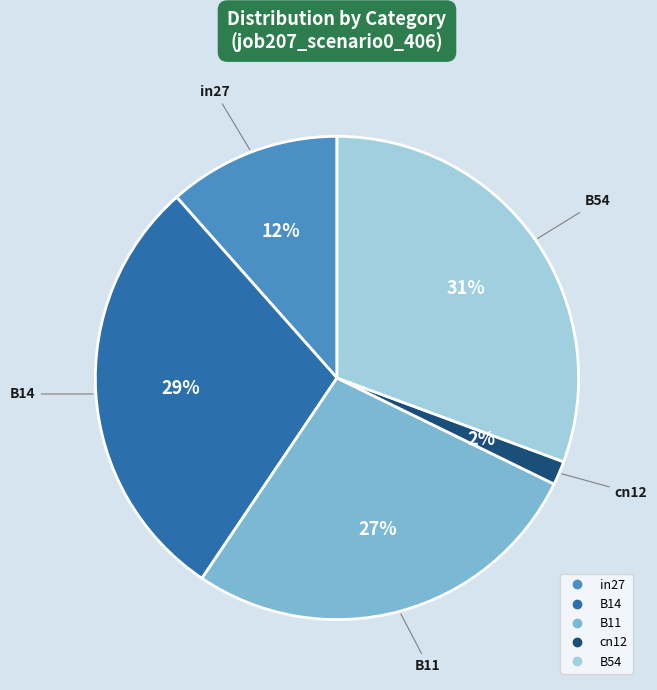

To the nearest percent, what is the average slice percentage?

20%